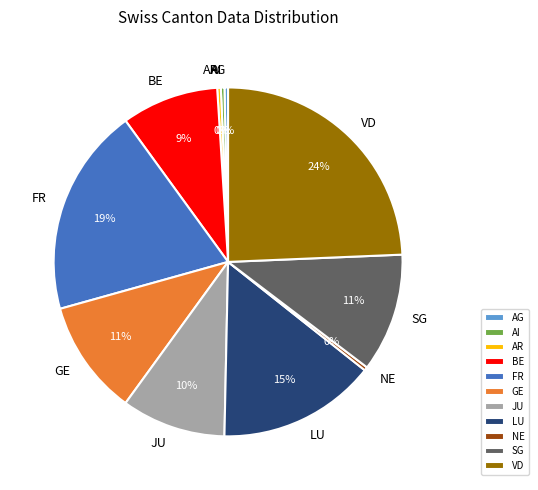

How many segments does this pie chart have?

11